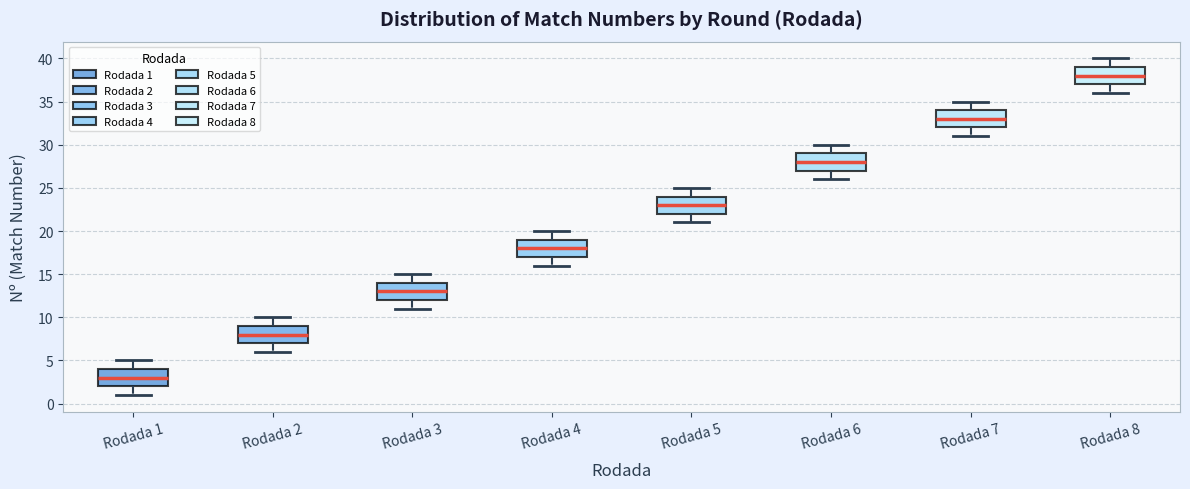

Where is the upper edge of the box for Rodada 5 on the y-axis? The values are not printed on the chart, so give them approximately, as read against the axis.

24